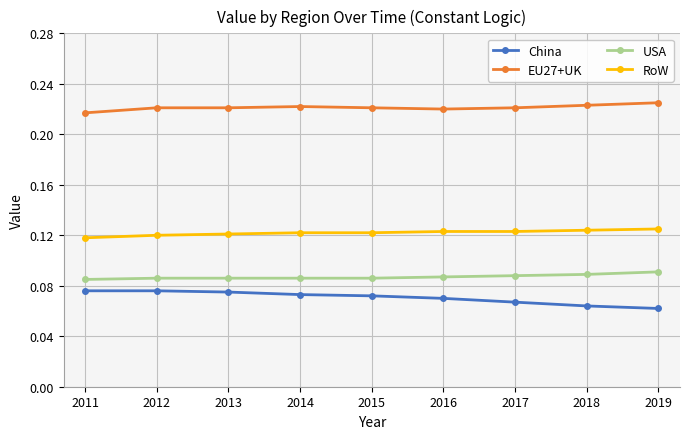

Is it true that RoW equals 0.0 at 2019?

False